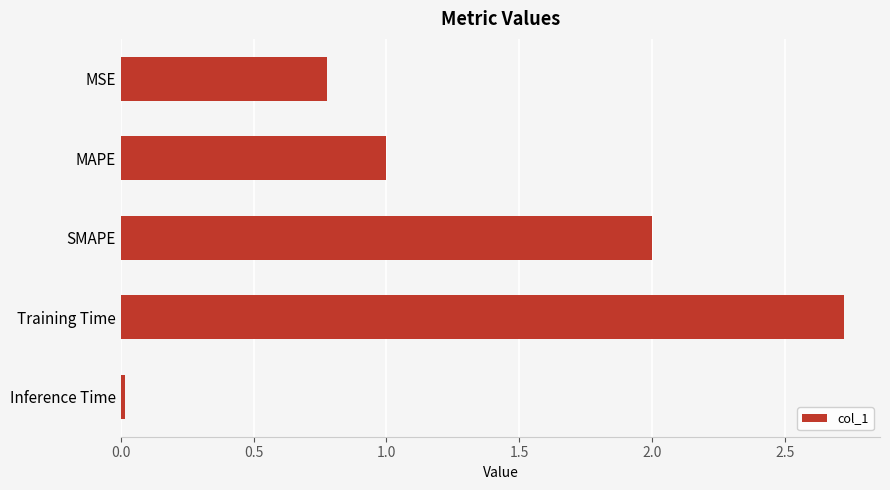

Rank the categories by value from lowest to highest.

Inference Time, MSE, MAPE, SMAPE, Training Time